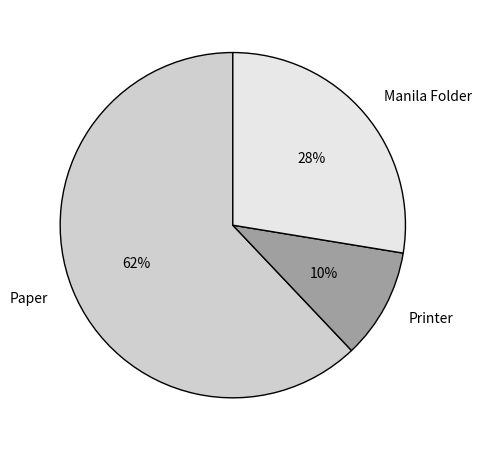

To the nearest percent, what portion does Manila Folder represent?

28%